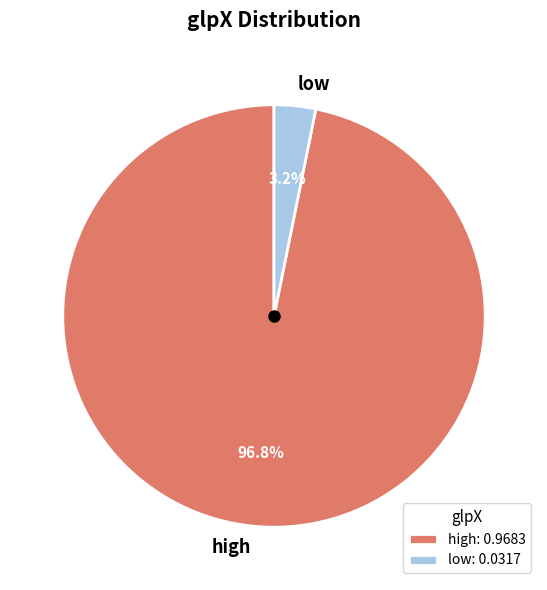

Is it true that high is 97% of the pie?

True